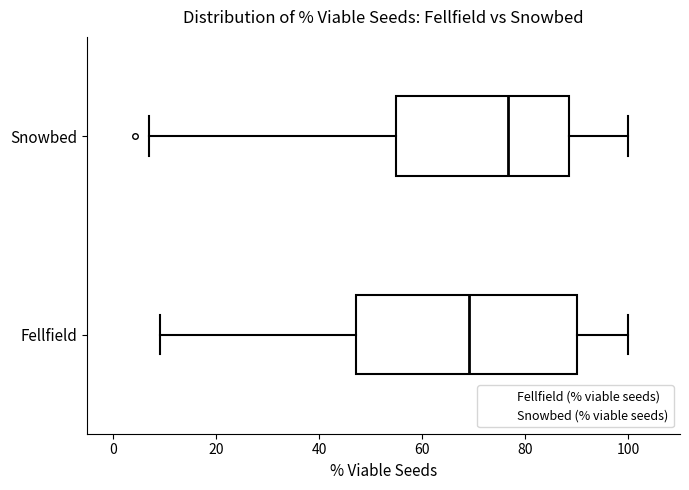

Which box is the widest, from its left edge to its right edge?

Fellfield